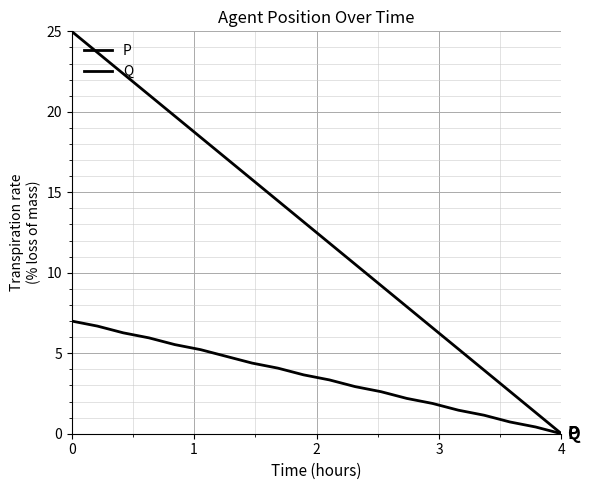

How many lines are shown in the chart?

2